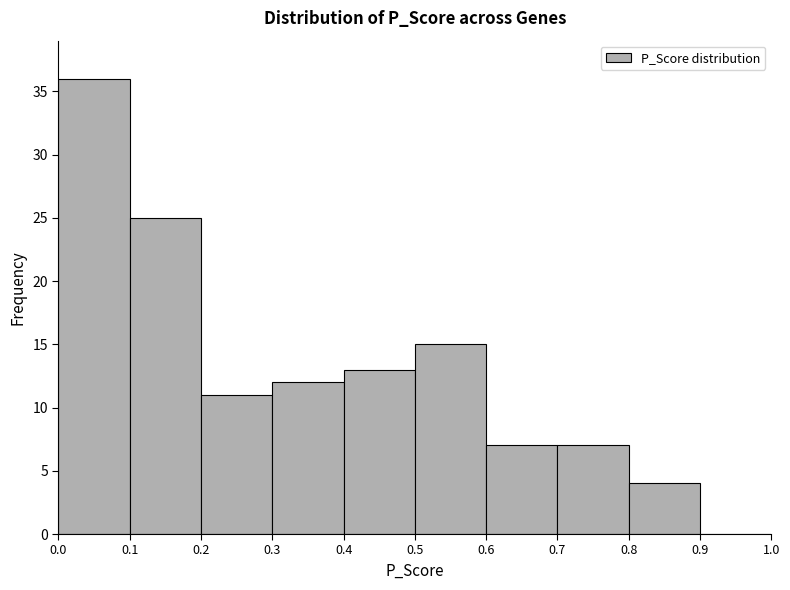

What is the height of the bar covering 0.8 to 0.9 on the x-axis? The values are not printed on the chart, so give them approximately, as read against the axis.

4